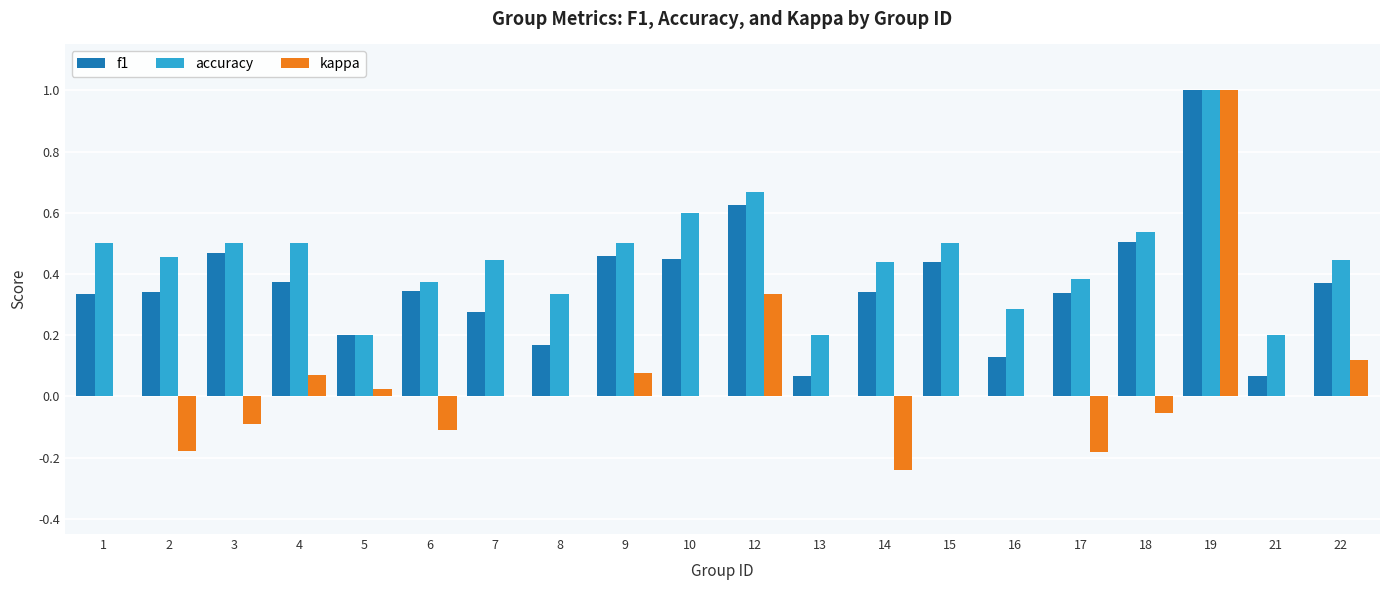

What is the sum of the accuracy values at 2 and 10?

1.1